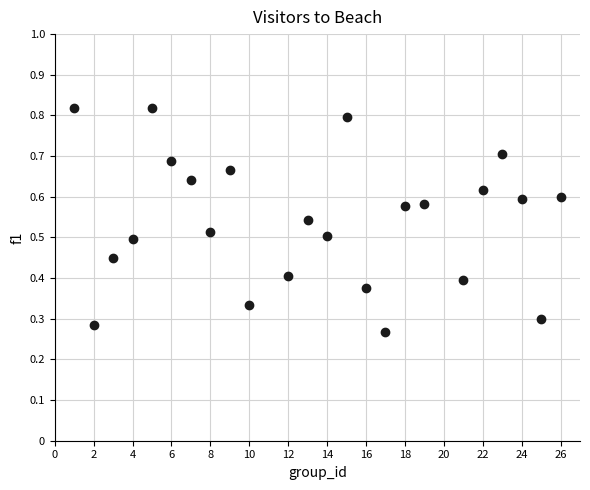

Count the number of points in this scatter plot.

24